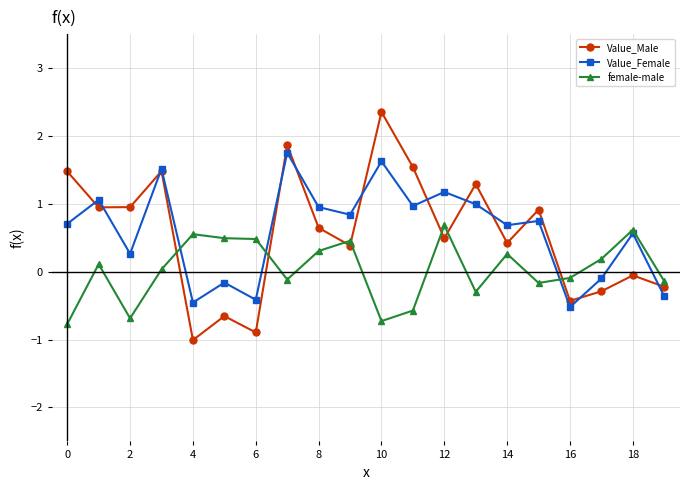

What is the greatest value displayed?

2.4